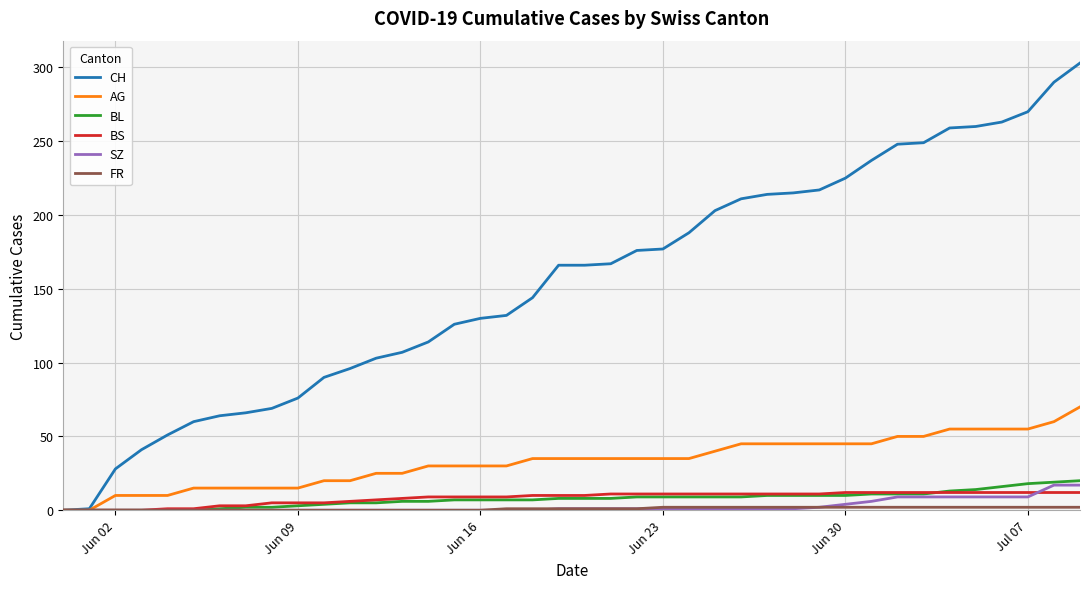

Which series has the largest range (max minus min)?

CH